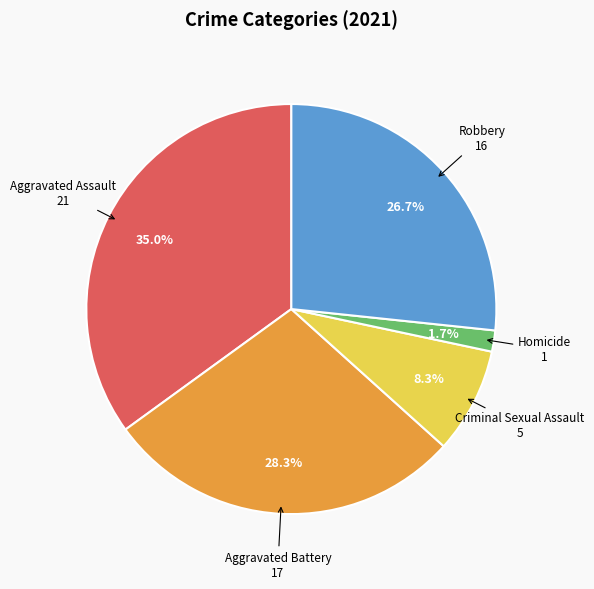

To the nearest percent, what is the difference between the largest and smallest slice percentages?

33%